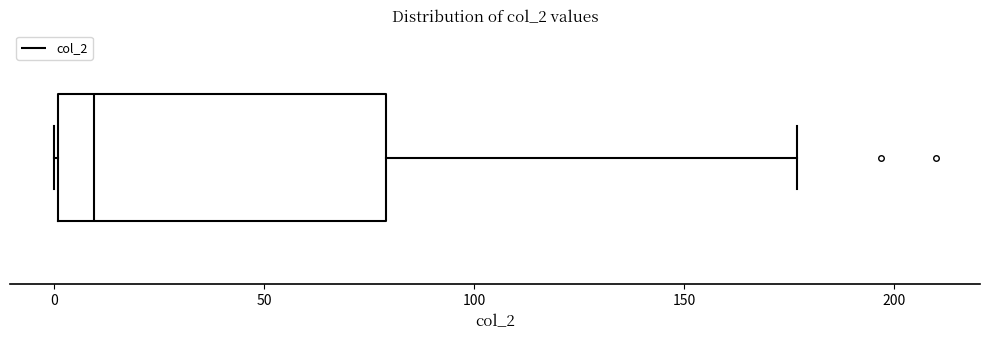

Transcribe this box plot: give where the median line is, the range the box spans, and where the two whiskers end, as read against the x-axis. The values are not printed on the chart, so give them approximately, as read against the axis.

median 10, box 0 to 80, whiskers 0 to 175